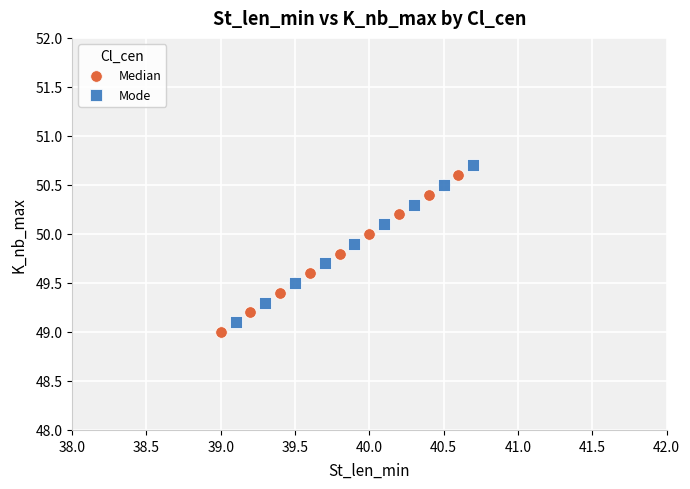

Which series contains the highest Y value?

Mode